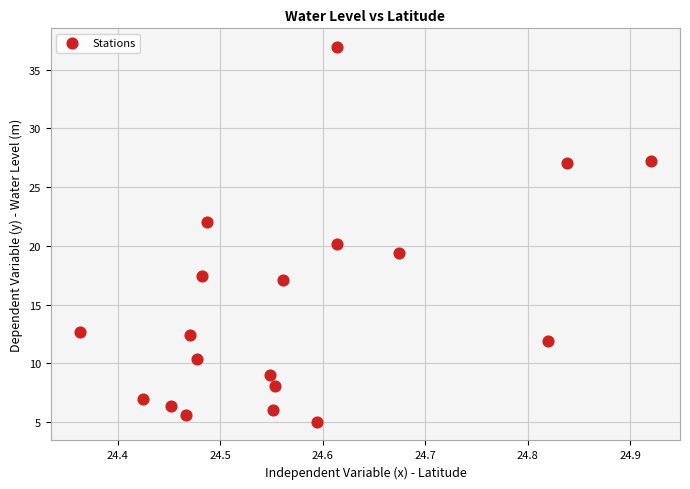

What is the range of Y values (max minus min)?

31.9